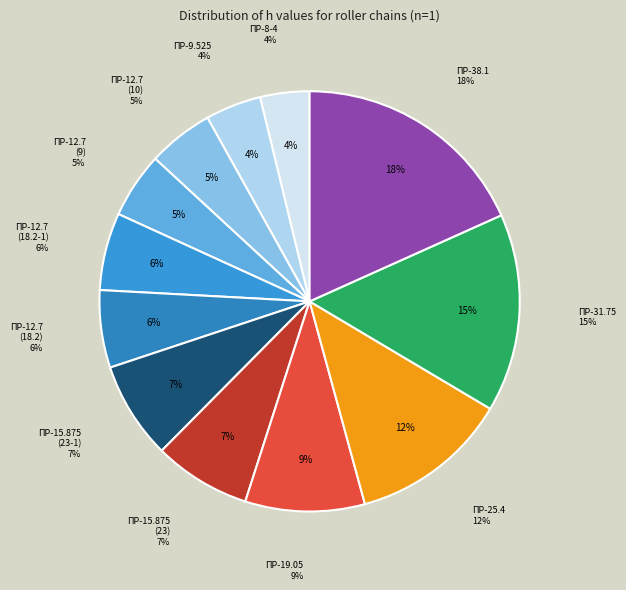

True or false: ПР-12.7-18.2 (n=1) accounts for 6% of the total.

True